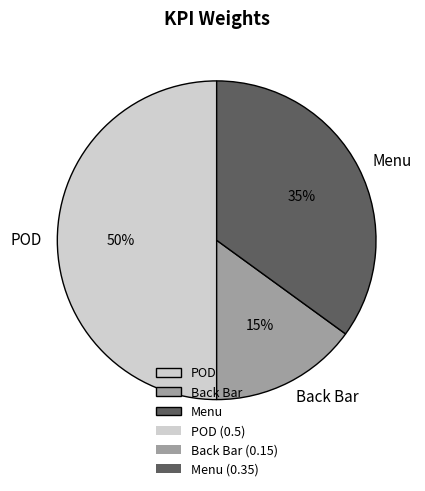

Does Back Bar account for over 50% of the chart?

No